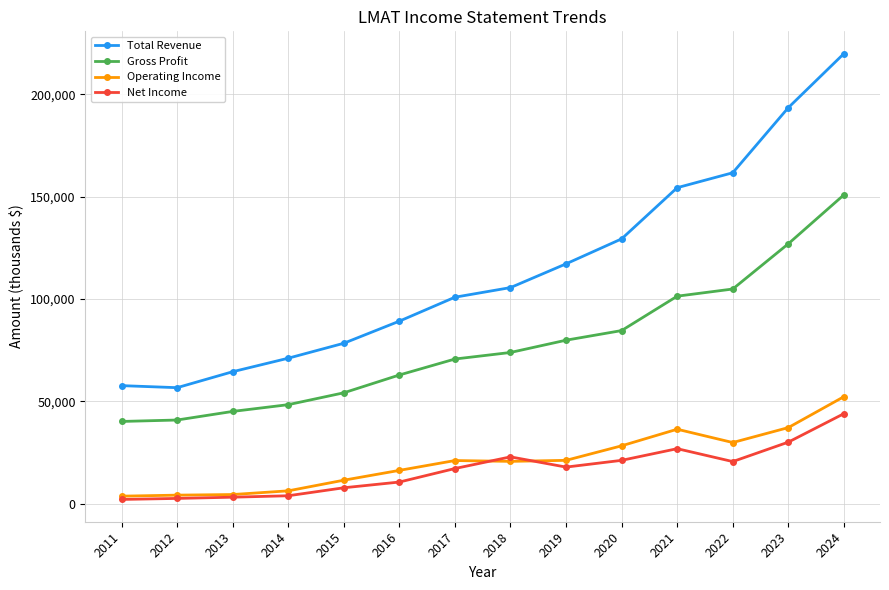

The value of Total Revenue at 2014 is 71100. True or false?

True